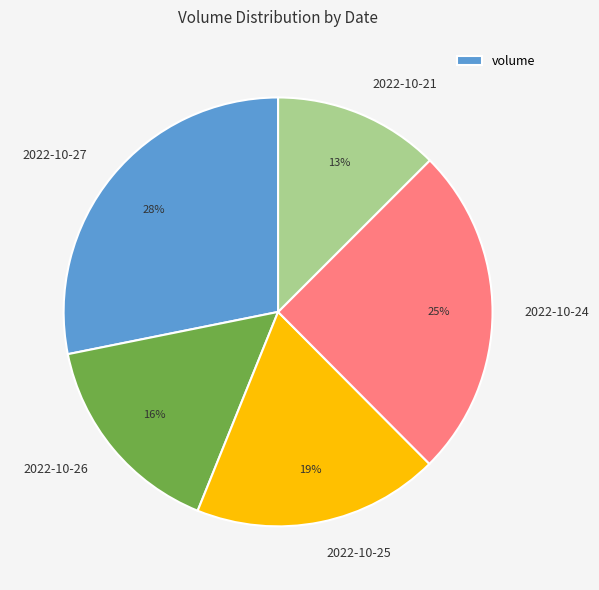

Is there a majority slice in this chart?

No